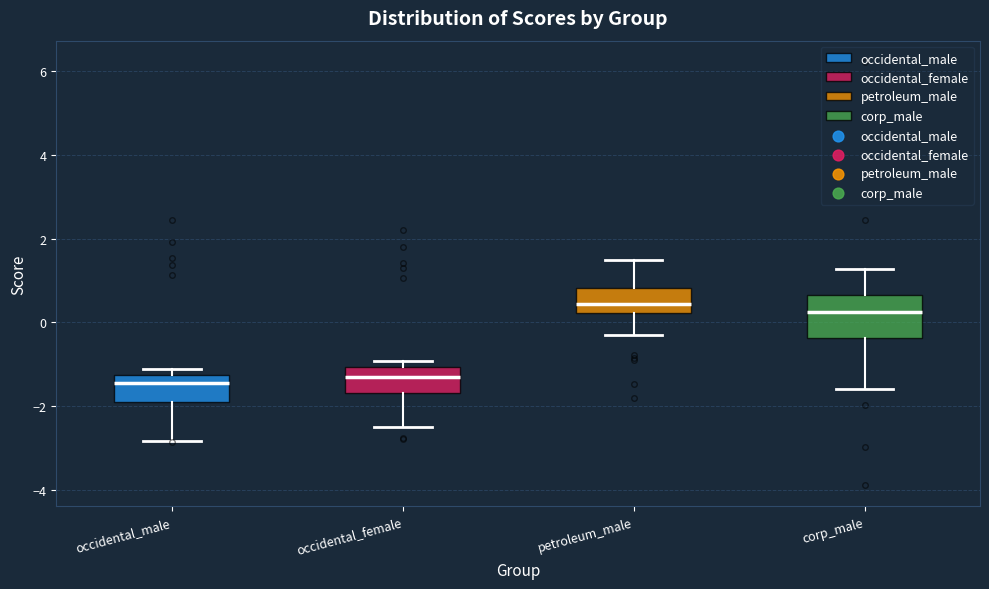

Where does the lower whisker of the box for occidental_male end on the y-axis? The values are not printed on the chart, so give them approximately, as read against the axis.

-2.8